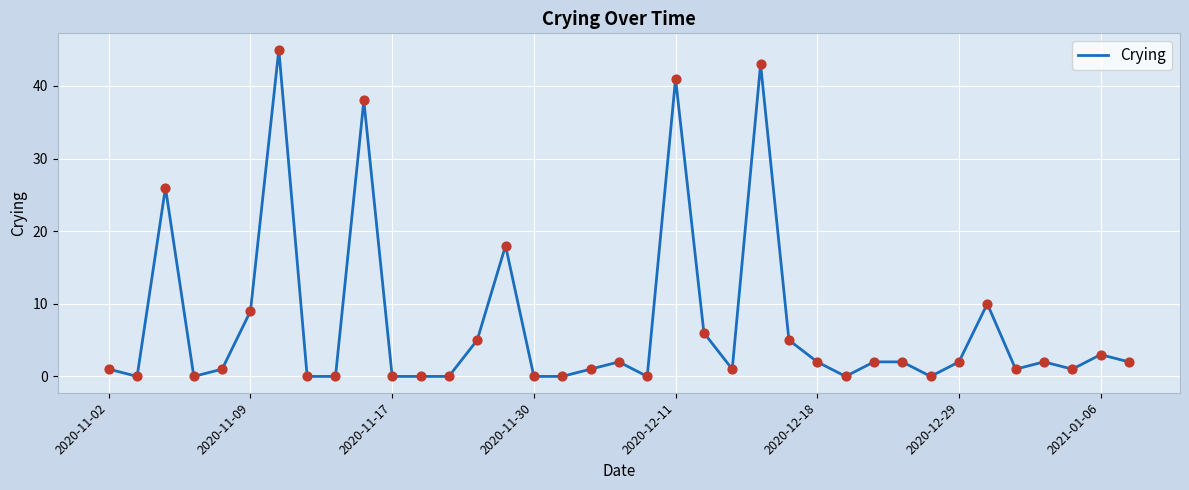

What is the greatest value displayed?

45